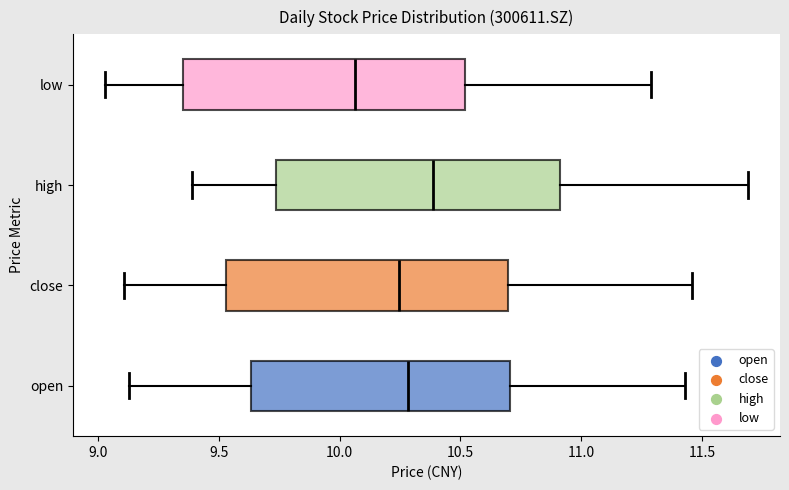

Which box has the furthest to the right median line?

high